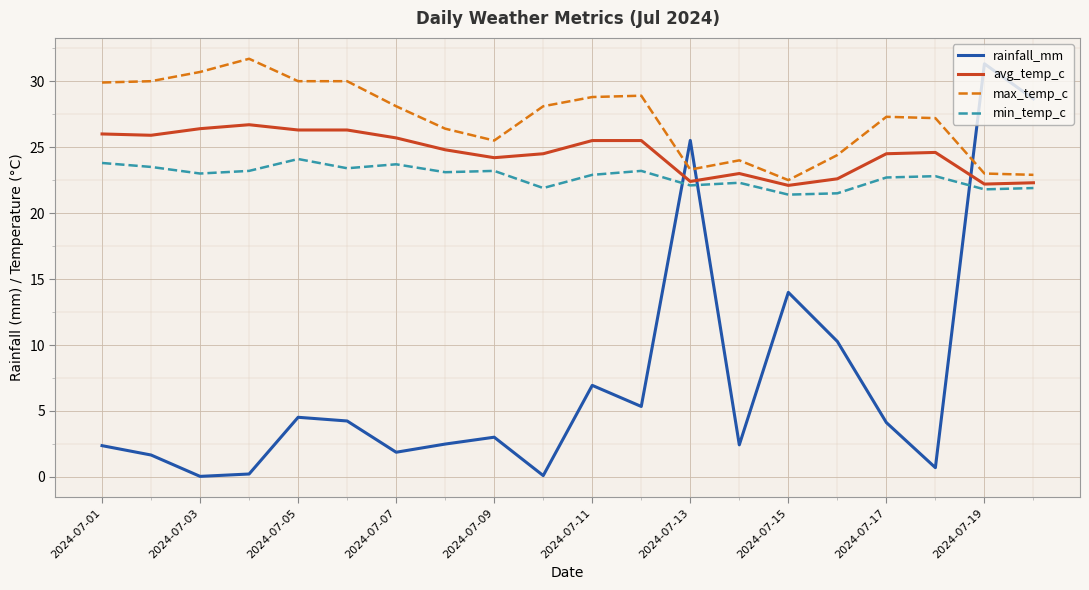

True or false: max_temp_c and min_temp_c intersect in this chart.

False